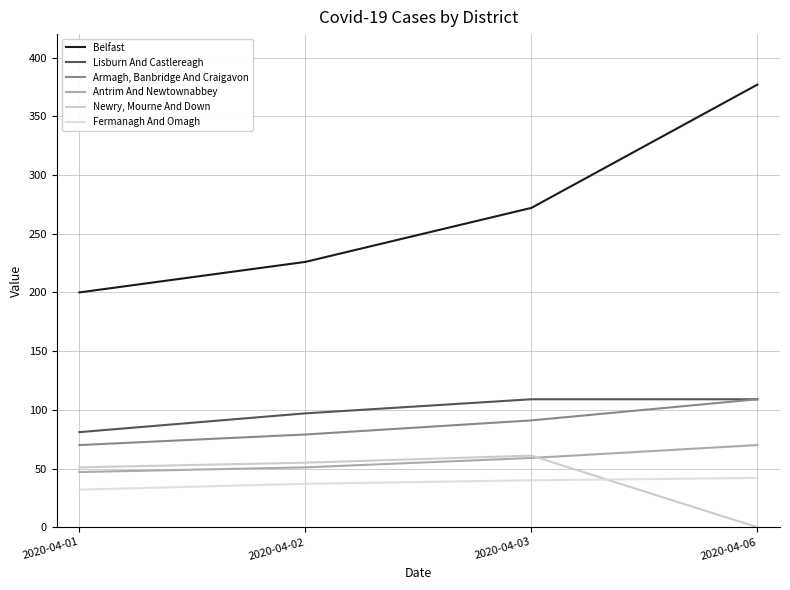

List the series in order of their peak value, lowest first.

Fermanagh And Omagh, Newry, Mourne And Down, Antrim And Newtownabbey, Lisburn And Castlereagh, Armagh, Banbridge And Craigavon, Belfast